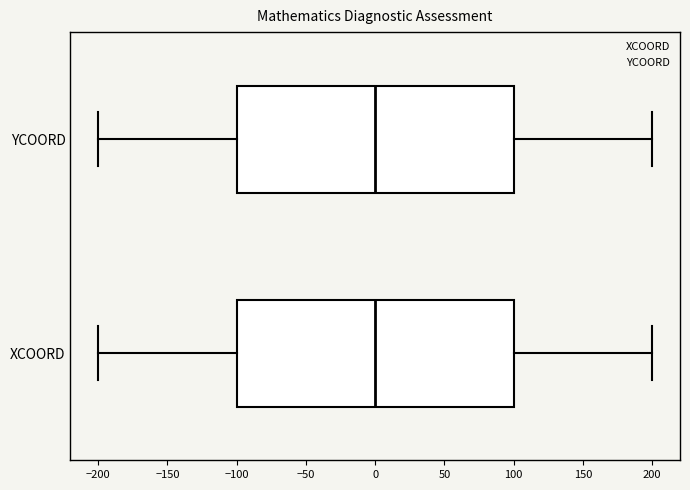

Where does the left whisker of the box for XCOORD end on the x-axis? The values are not printed on the chart, so give them approximately, as read against the axis.

-200